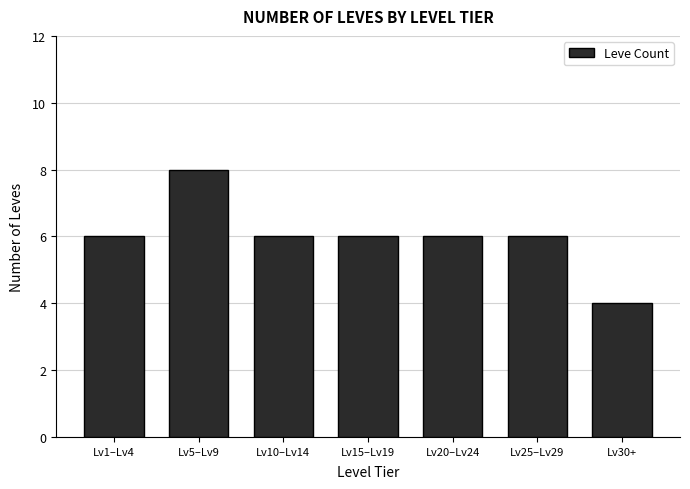

Reading left to right, extract all data points from this chart.

Lv1–Lv4=6	Lv5–Lv9=8	Lv10–Lv14=6	Lv15–Lv19=6	Lv20–Lv24=6	Lv25–Lv29=6	Lv30+=4